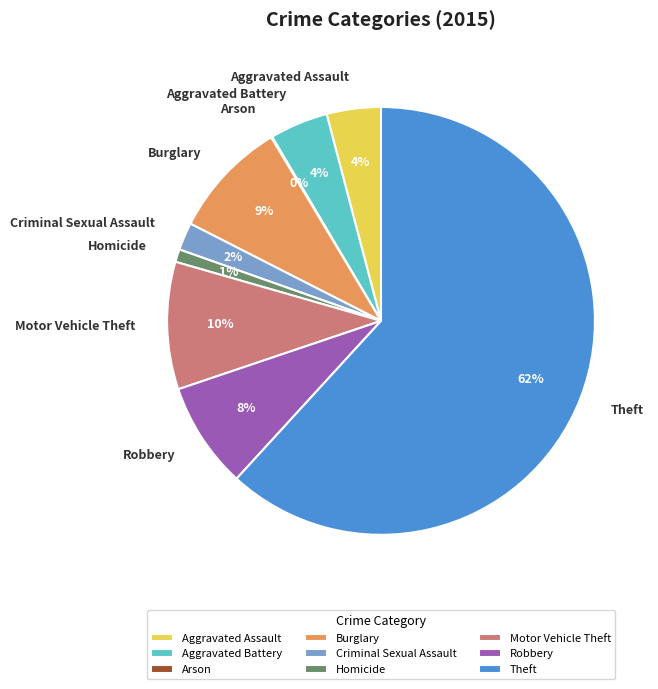

What percentage is the Aggravated Assault slice, to the nearest percent?

4%